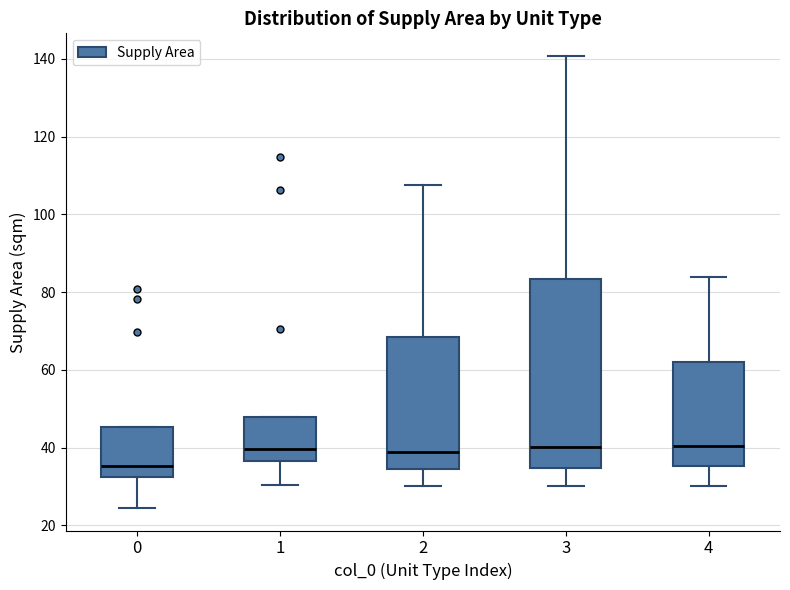

Reading left to right, read every box against the y-axis: the position of its median line, the range the box covers, and the ends of its whiskers. The values are not printed on the chart, so give them approximately, as read against the axis.

0: median 36, box 32 to 46, whiskers 24 to 46
1: median 40, box 36 to 48, whiskers 30 to 48
2: median 40, box 34 to 68, whiskers 30 to 108
3: median 40, box 34 to 84, whiskers 30 to 140
4: median 40, box 36 to 62, whiskers 30 to 84